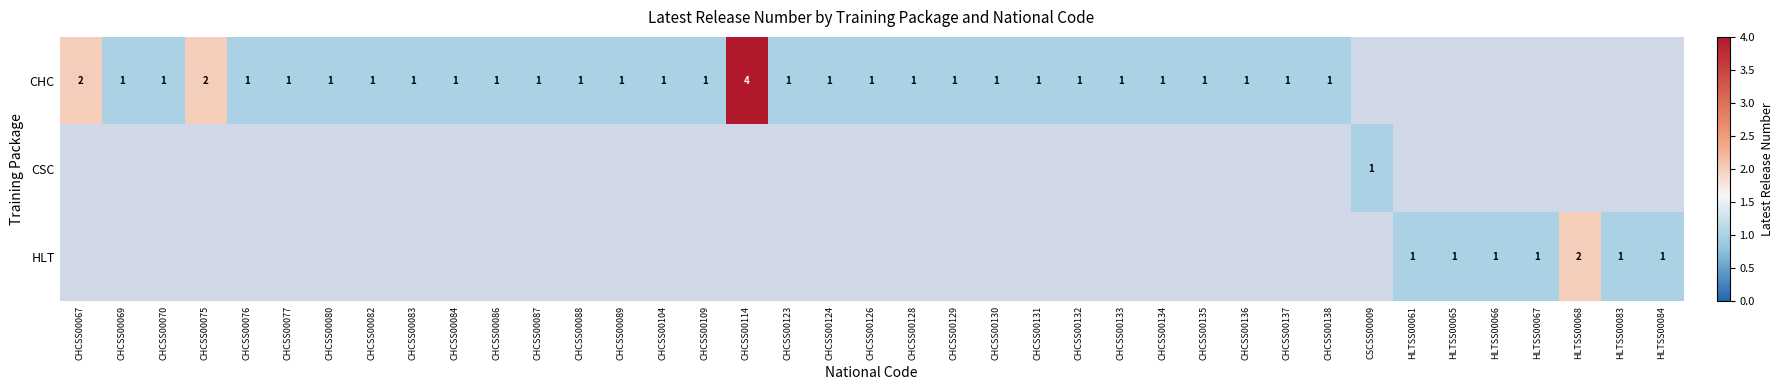

Count the number of data series in this chart.

3